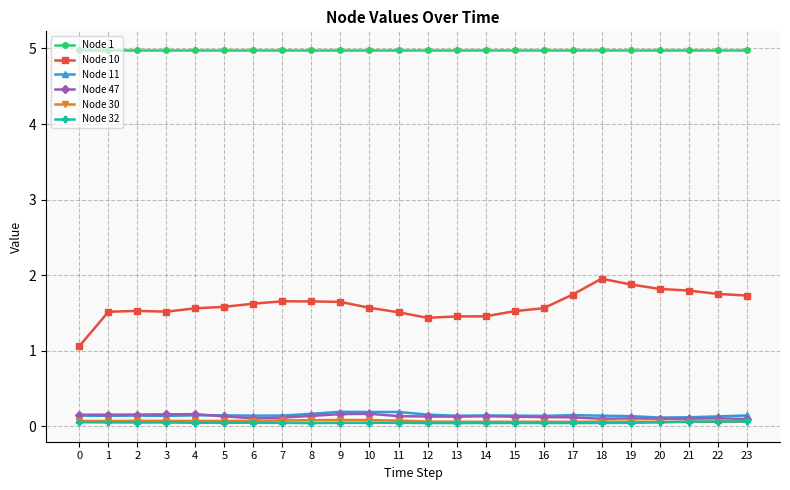

What are all the series names shown in the legend?

Node 1, Node 10, Node 11, Node 47, Node 30, Node 32